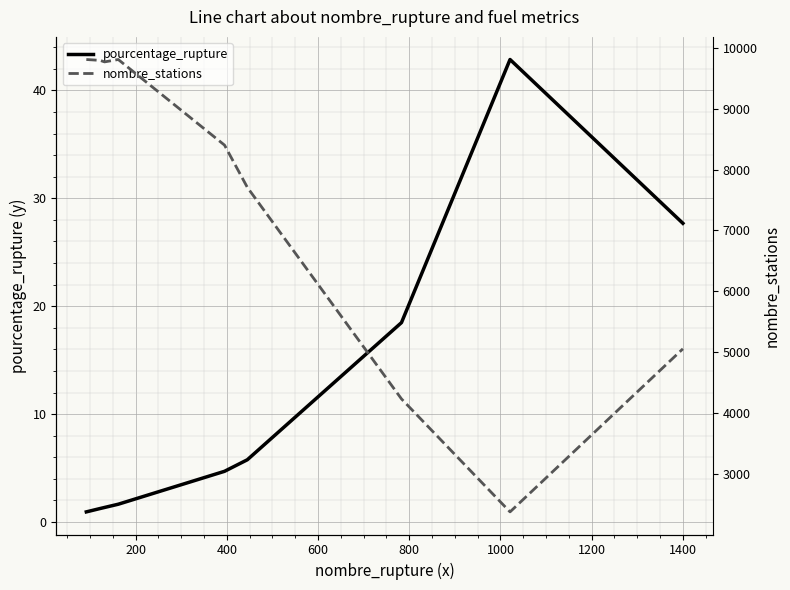

What is the sum of all pourcentage_rupture values?

104.7